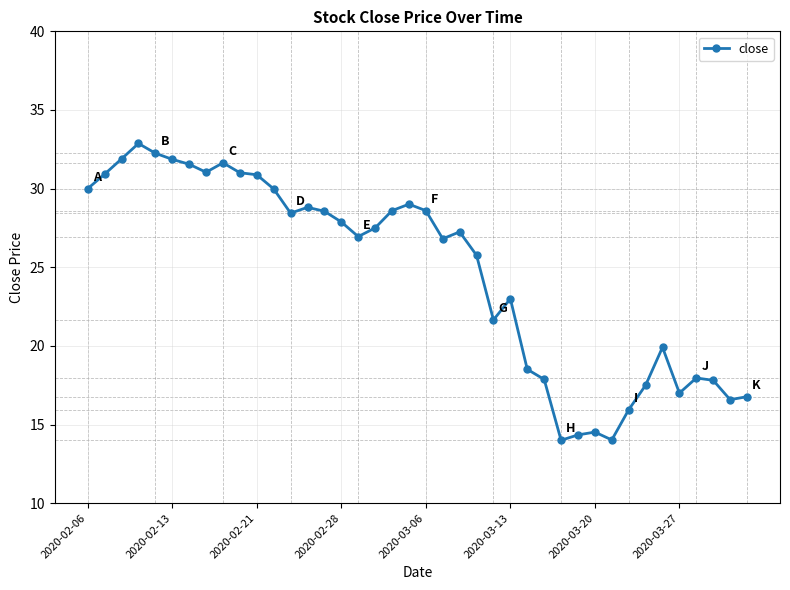

What is the average value?

24.7